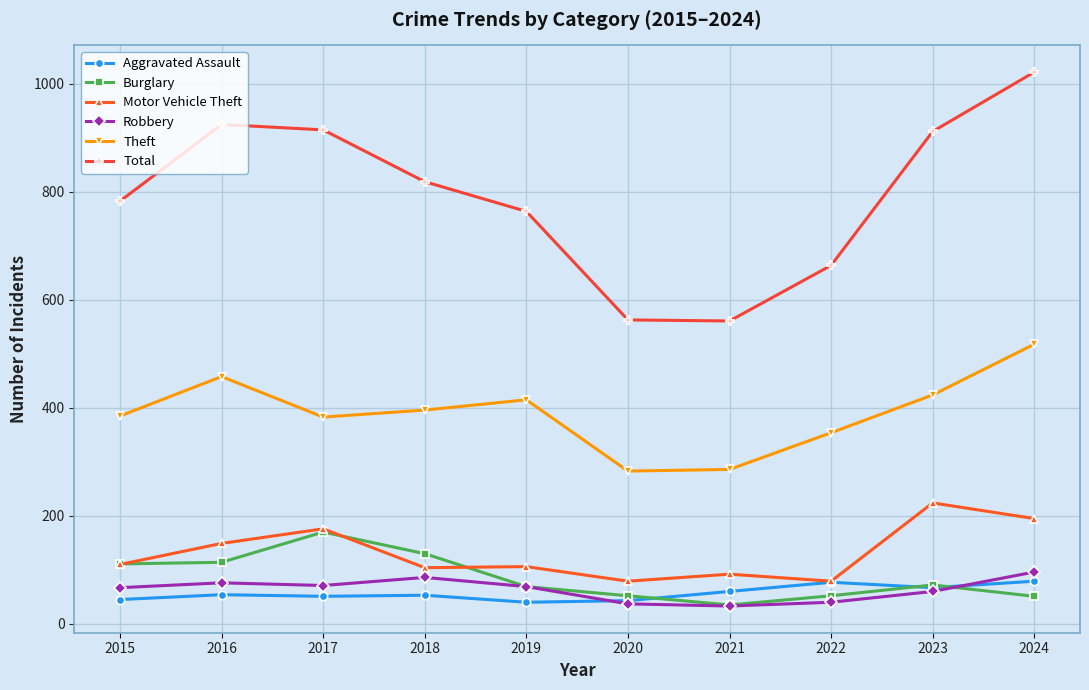

True or false: Motor Vehicle Theft and Total cross at least once.

False